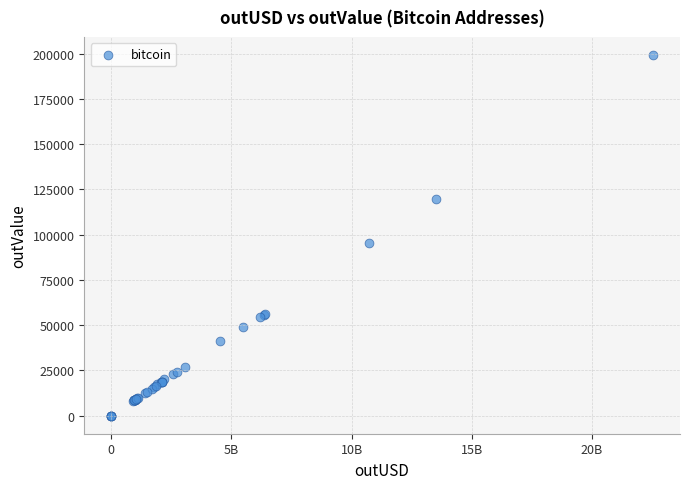

What Y value in the scatter plot is closest to 99623?

95150.0